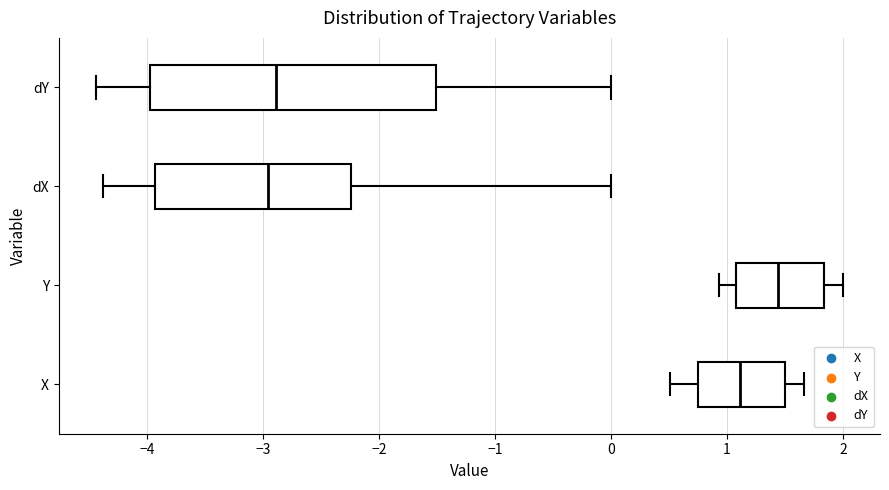

Reading bottom to top, transcribe this box plot: for each box, give where its median line is, the range the box spans, and where its two whiskers end, as read against the x-axis. The values are not printed on the chart, so give them approximately, as read against the axis.

X: median 1.1, box 0.7 to 1.5, whiskers 0.5 to 1.7
Y: median 1.4, box 1.1 to 1.8, whiskers 0.9 to 2.0
dX: median -3.0, box -3.9 to -2.2, whiskers -4.4 to 0.0
dY: median -2.9, box -4.0 to -1.5, whiskers -4.4 to 0.0